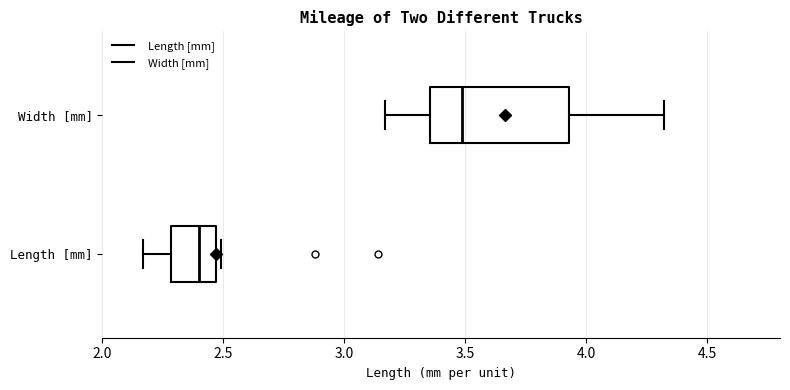

Which box has the furthest to the left median line?

Length [mm]